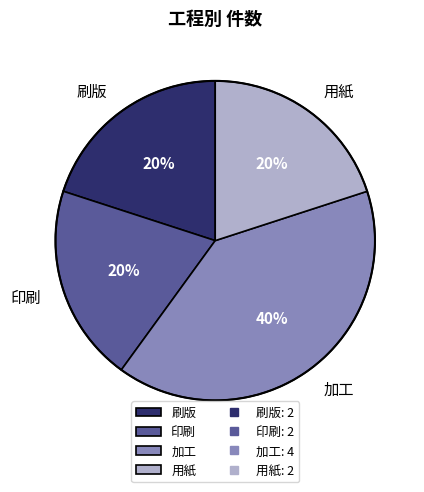

To the nearest percent, what is the average slice percentage?

25%